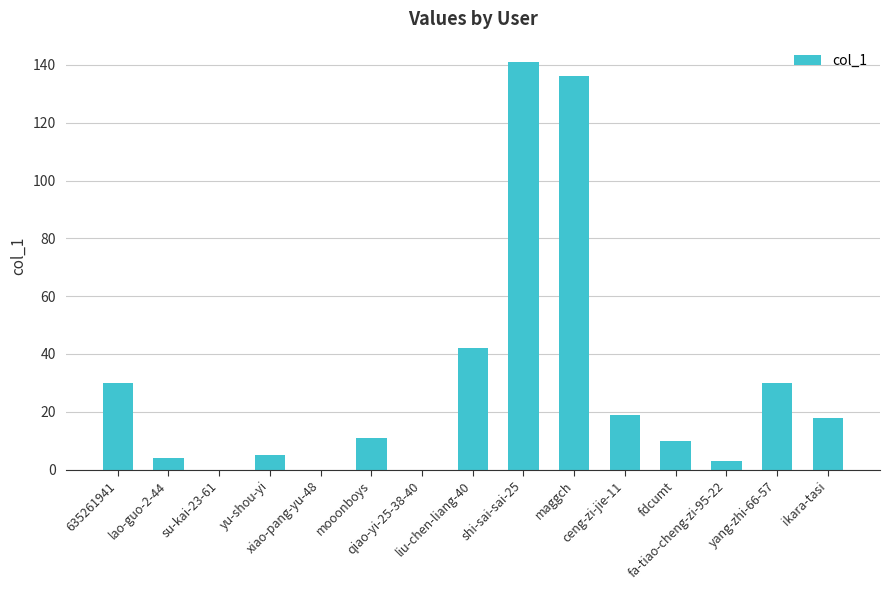

Count the number of categories in the chart.

15